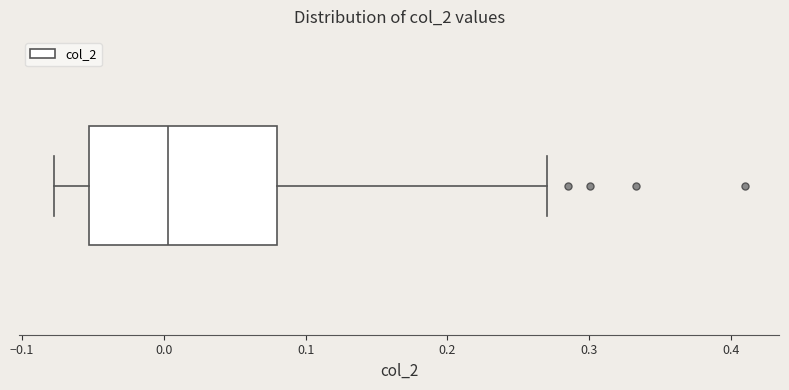

Transcribe this box plot: give where the median line is, the range the box spans, and where the two whiskers end, as read against the x-axis. The values are not printed on the chart, so give them approximately, as read against the axis.

median 0.00, box -0.05 to 0.08, whiskers -0.08 to 0.27